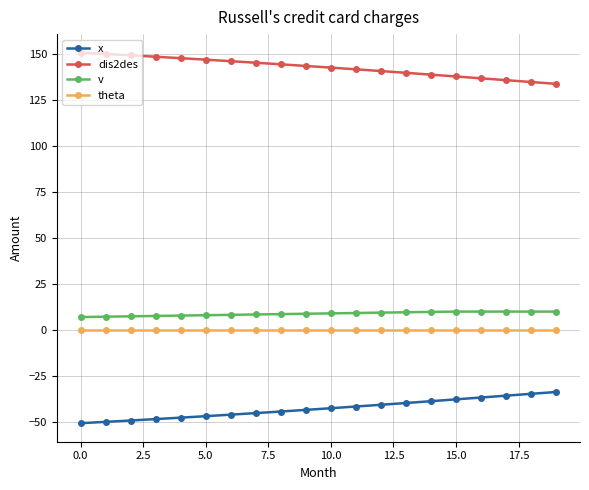

What is the lowest value of the dis2des series?

133.7